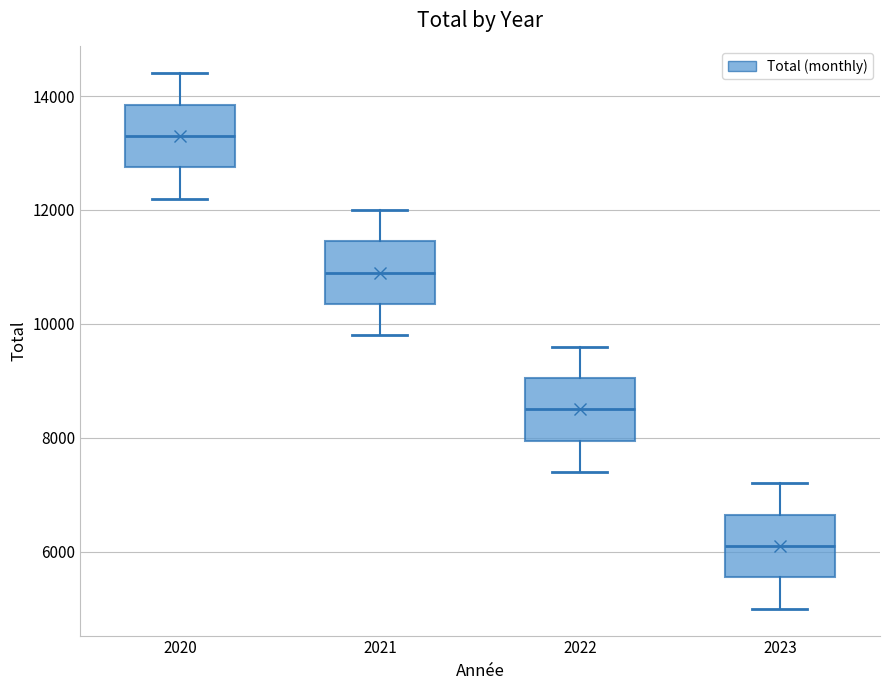

Reading left to right, read every box against the y-axis: the position of its median line, the range the box covers, and the ends of its whiskers. The values are not printed on the chart, so give them approximately, as read against the axis.

2020: median 13400, box 12800 to 13800, whiskers 12200 to 14400
2021: median 11000, box 10400 to 11400, whiskers 9800 to 12000
2022: median 8600, box 8000 to 9000, whiskers 7400 to 9600
2023: median 6200, box 5600 to 6600, whiskers 5000 to 7200